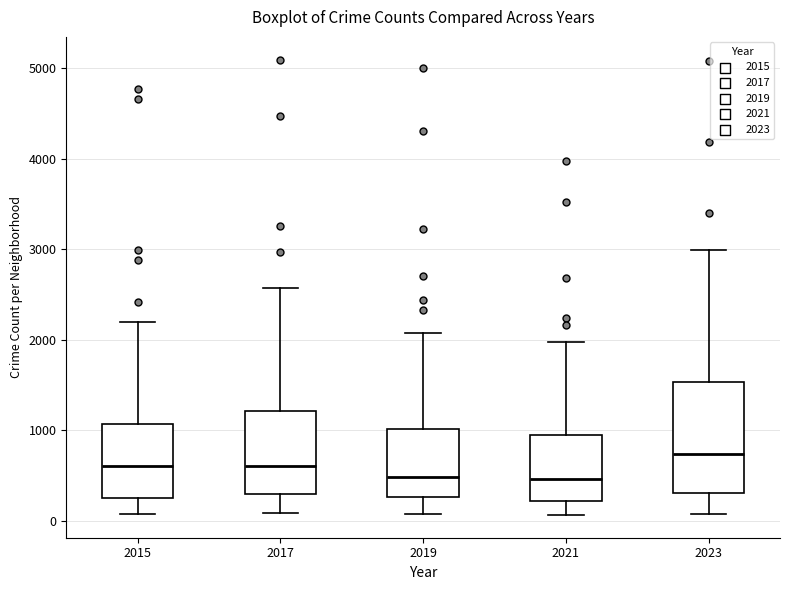

Where does the median line of the box at x = 2021 sit on the y-axis? The values are not printed on the chart, so give them approximately, as read against the axis.

500